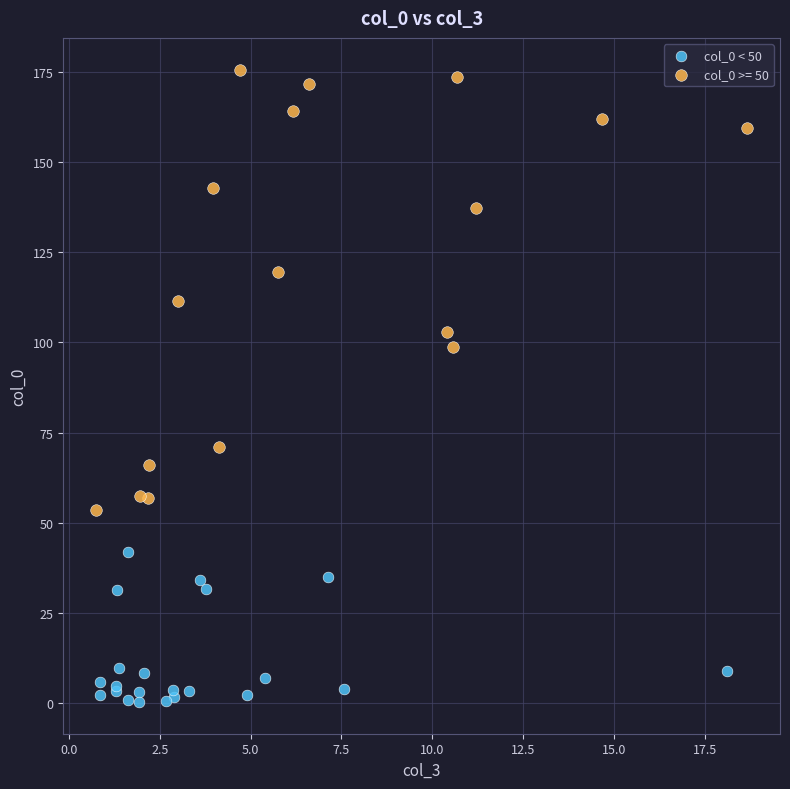

Which series reaches the minimum Y coordinate?

col_0 < 50